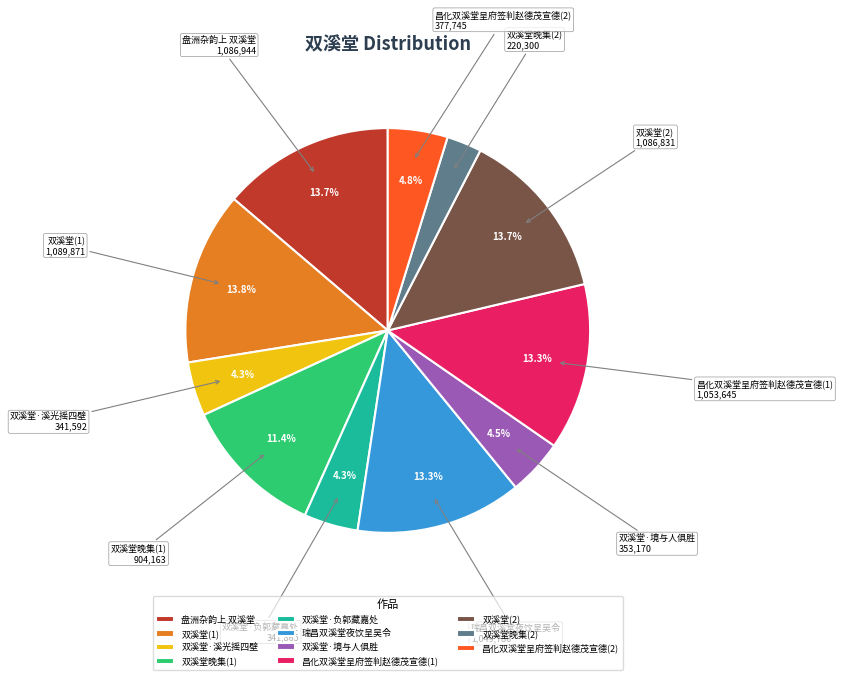

Which category has the smallest portion of the pie?

双溪堂晚集(2)